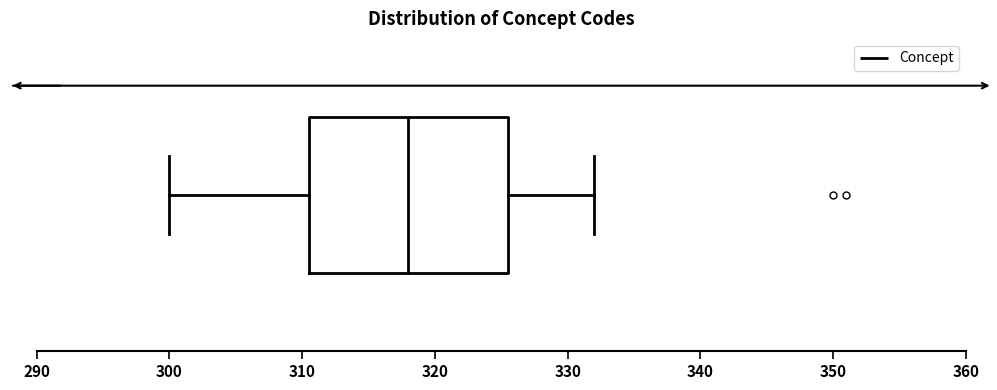

Transcribe this box plot: give where the median line is, the range the box spans, and where the two whiskers end, as read against the x-axis. The values are not printed on the chart, so give them approximately, as read against the axis.

median 318, box 311 to 326, whiskers 300 to 332